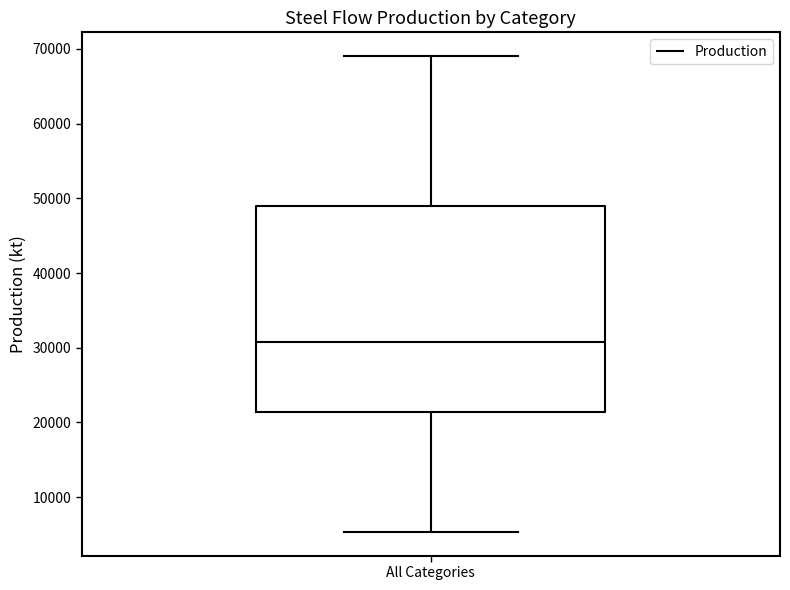

Read this box plot against the y-axis: the position of the median line, the range covered by the box, and the ends of both whiskers. The values are not printed on the chart, so give them approximately, as read against the axis.

median 31000, box 21000 to 49000, whiskers 5000 to 69000